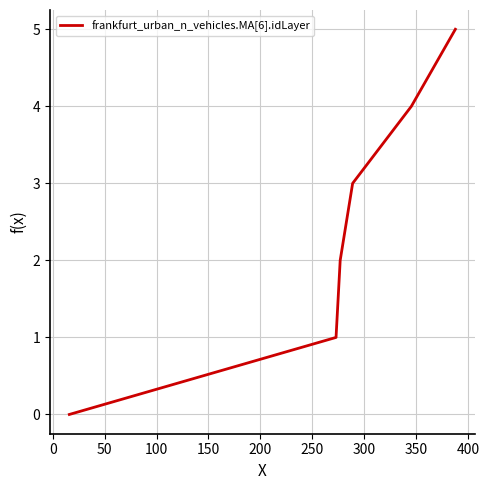

How many positive values are there?

5